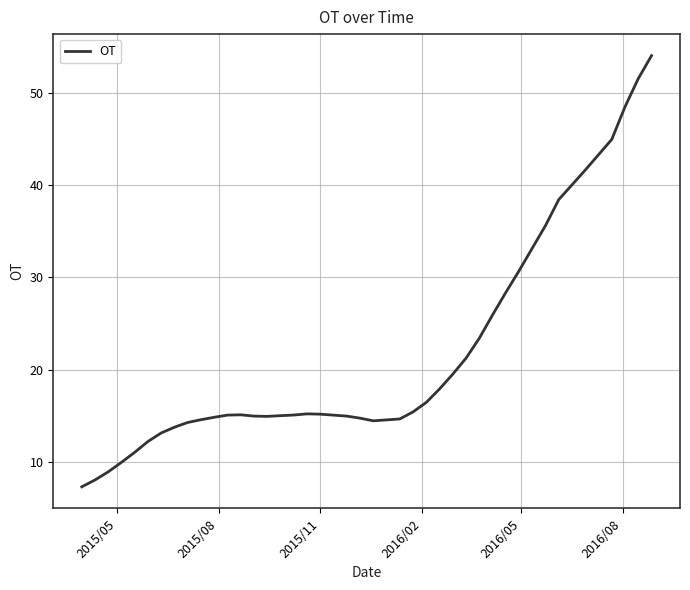

What is the difference between the maximum and minimum values?

46.7